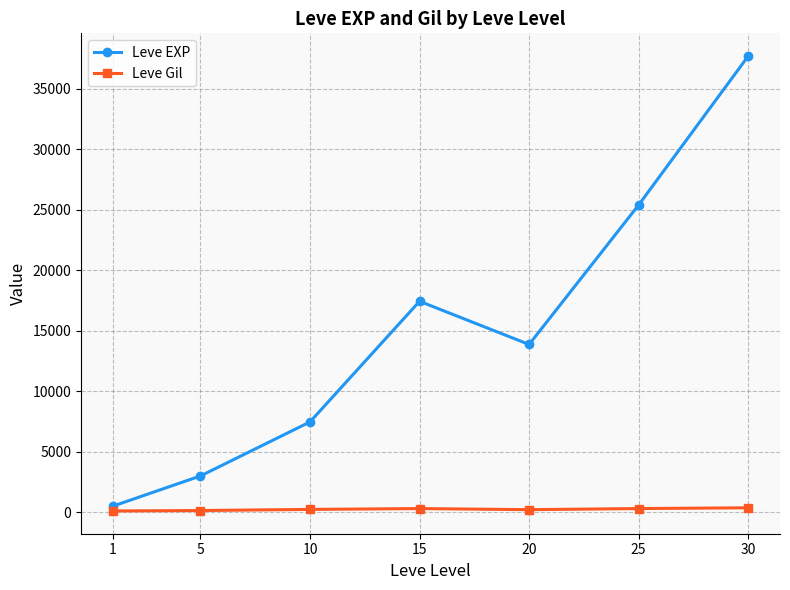

At which category is the sum across all series the highest?

30